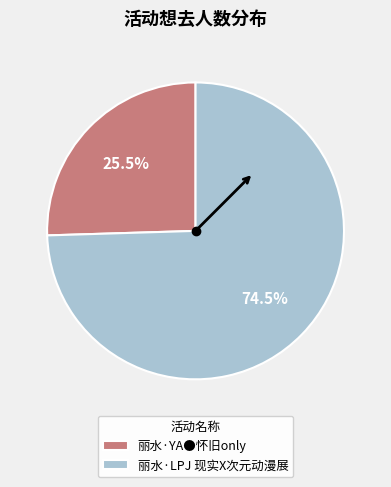

Which slice represents more than half of the pie?

丽水·LPJ 现实X次元动漫展